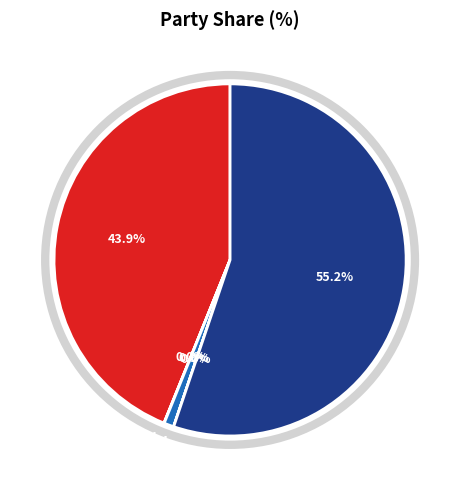

Which category has the biggest portion of the pie?

CON